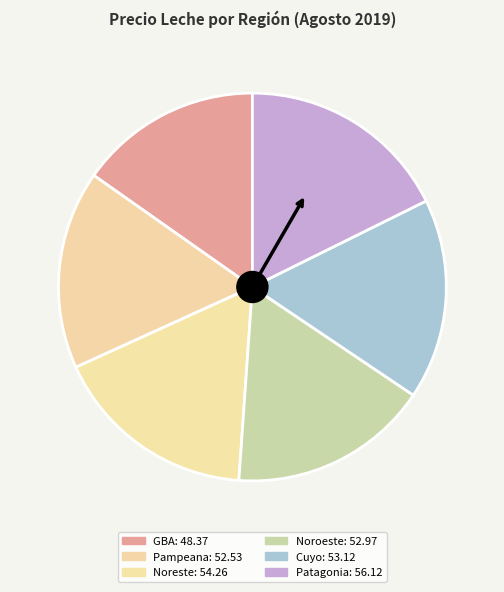

Is there a majority slice in this chart?

No